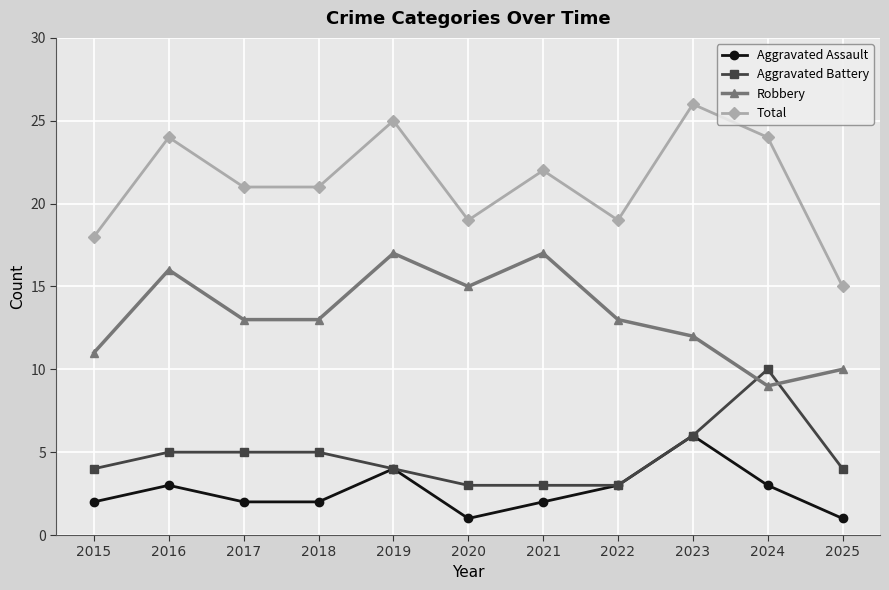

Which category has the lowest value in the Robbery series?

2024